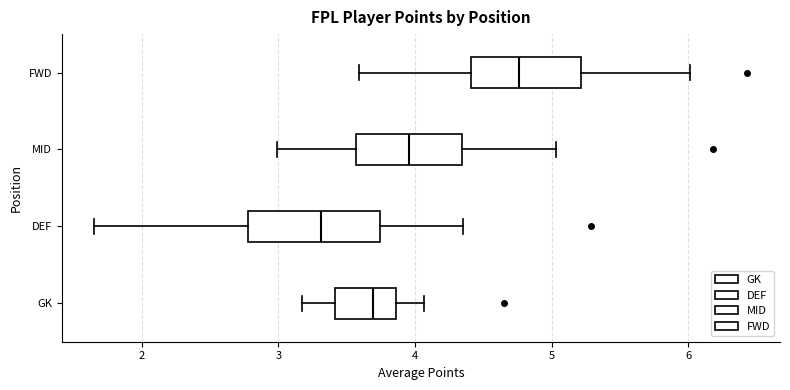

Comparing the boxes themselves (not the whiskers), which one is the widest?

DEF